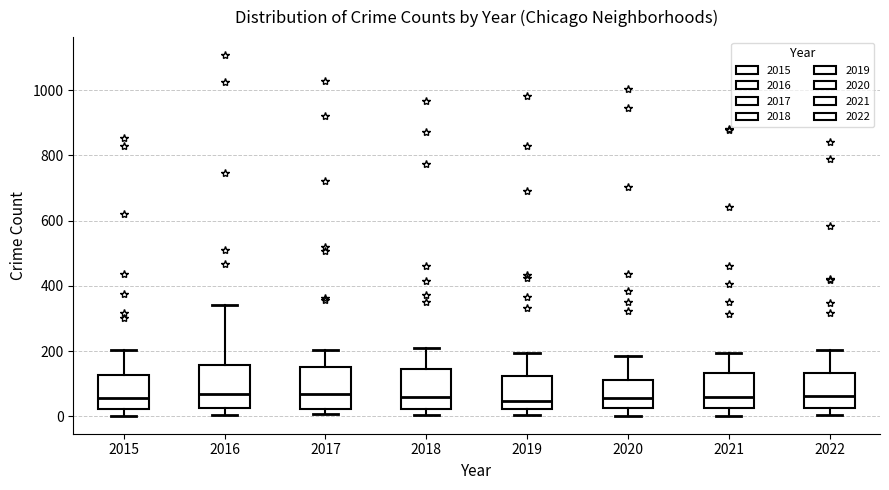

Reading left to right, transcribe this box plot: for each box, give where its median line is, the range the box spans, and where its two whiskers end, as read against the y-axis. The values are not printed on the chart, so give them approximately, as read against the axis.

2015: median 60, box 20 to 120, whiskers 0 to 200
2016: median 60, box 20 to 160, whiskers 0 to 340
2017: median 60, box 20 to 160, whiskers 0 to 200
2018: median 60, box 20 to 140, whiskers 0 to 200
2019: median 40, box 20 to 120, whiskers 0 to 200
2020: median 60, box 20 to 120, whiskers 0 to 180
2021: median 60, box 20 to 140, whiskers 0 to 200
2022: median 60, box 20 to 140, whiskers 0 to 200